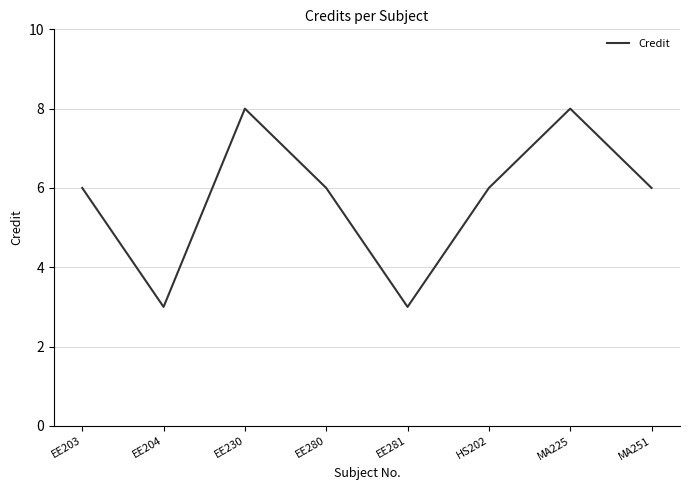

How many interior local valleys (lower than both neighbors) does the data have?

2